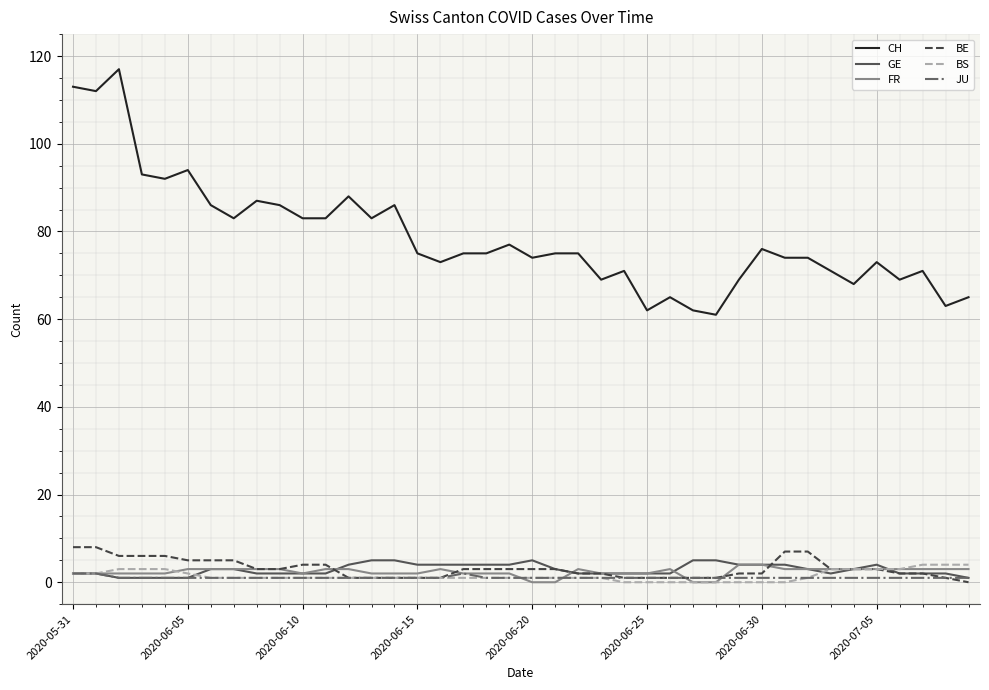

Which series has the widest spread of values?

CH